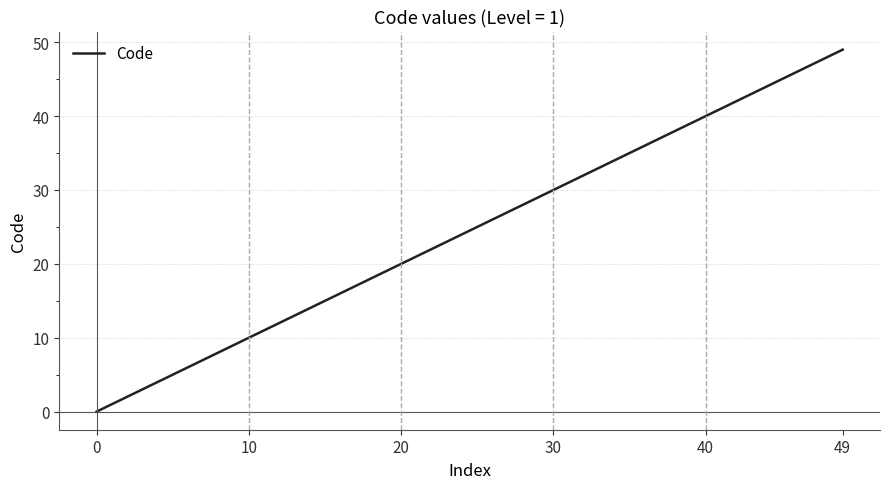

What is the maximum value shown in the chart?

49